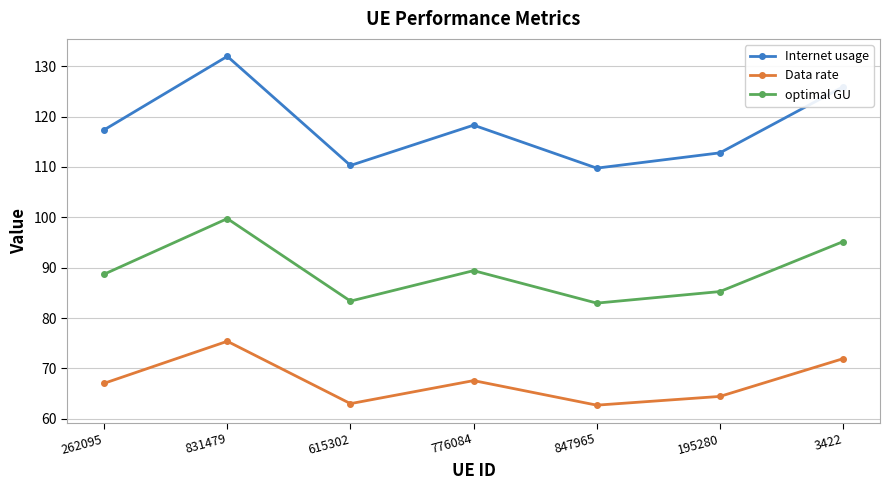

At which category is the sum across all series the highest?

831479